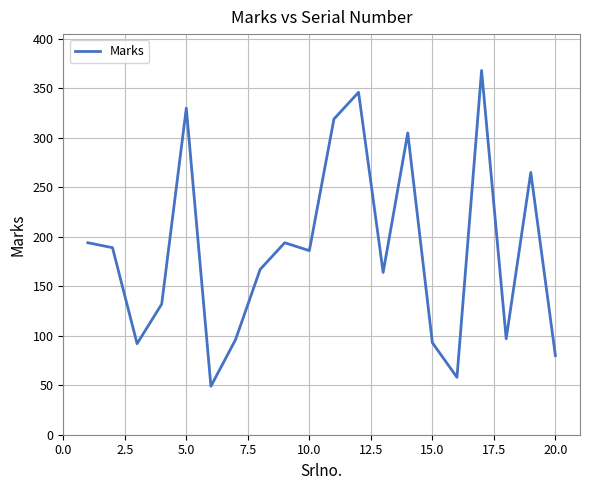

True or false: the data shows 59 at 15.0.

False